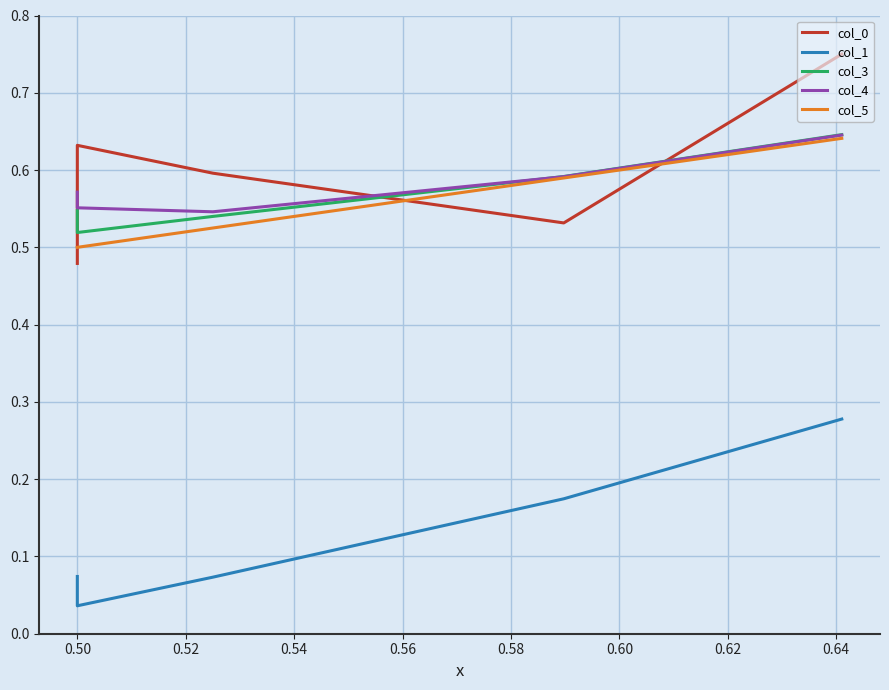

Count the number of categories in the chart.

5